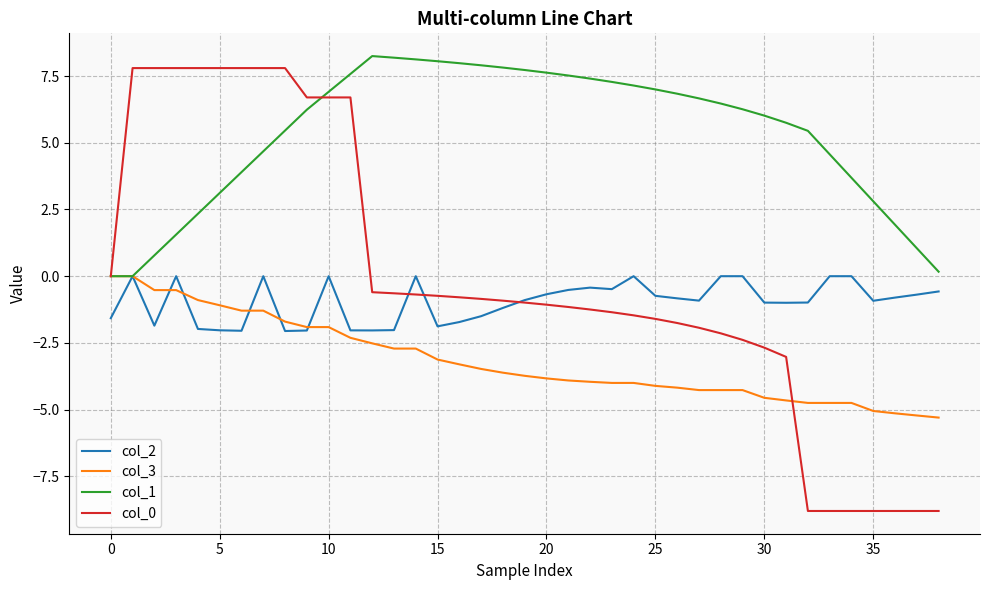

What is the highest value of the col_0 series?

7.8